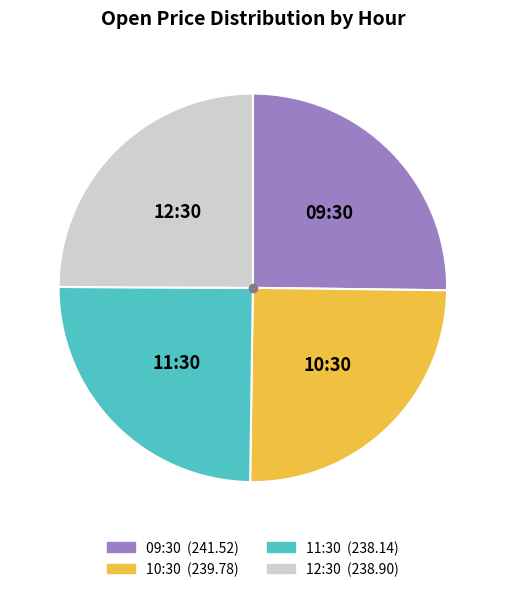

The 11:30 slice represents 38% of the pie. True or false?

False